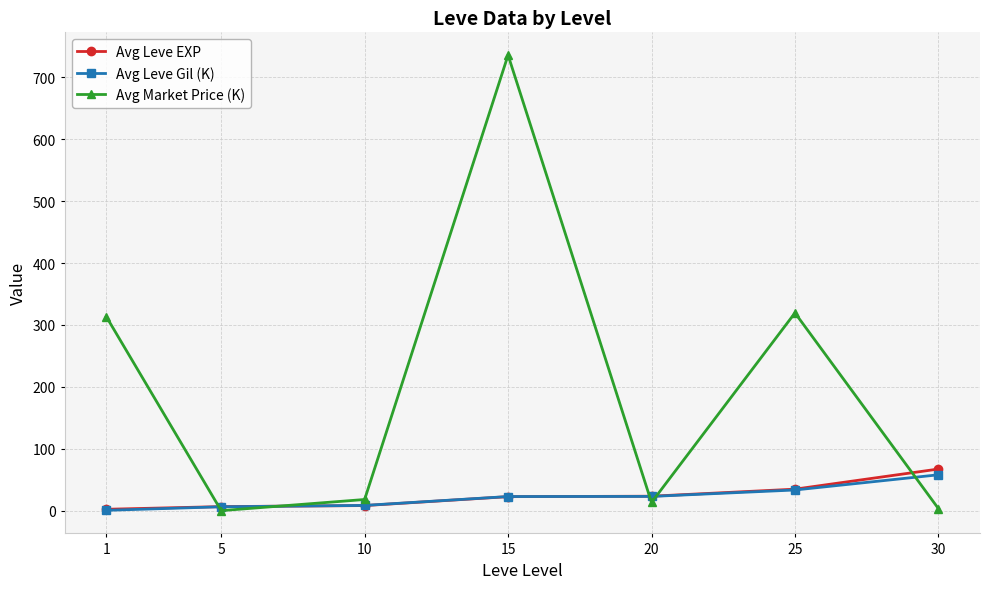

Which series has the largest range (max minus min)?

Avg Market Price (K)